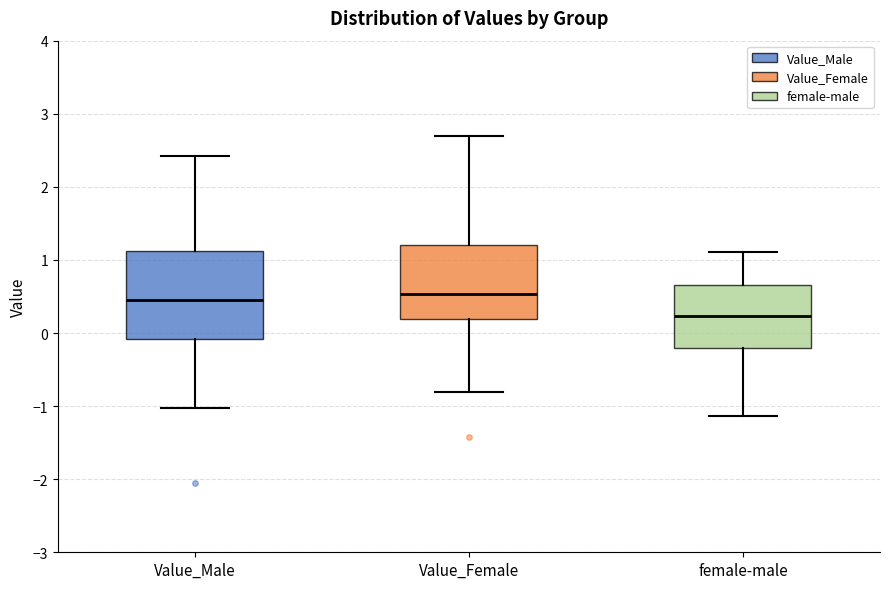

Reading left to right, transcribe this box plot: for each box, give where its median line is, the range the box spans, and where its two whiskers end, as read against the y-axis. The values are not printed on the chart, so give them approximately, as read against the axis.

Value_Male: median 0.5, box -0.1 to 1.1, whiskers -1.0 to 2.4
Value_Female: median 0.5, box 0.2 to 1.2, whiskers -0.8 to 2.7
female-male: median 0.2, box -0.2 to 0.7, whiskers -1.1 to 1.1